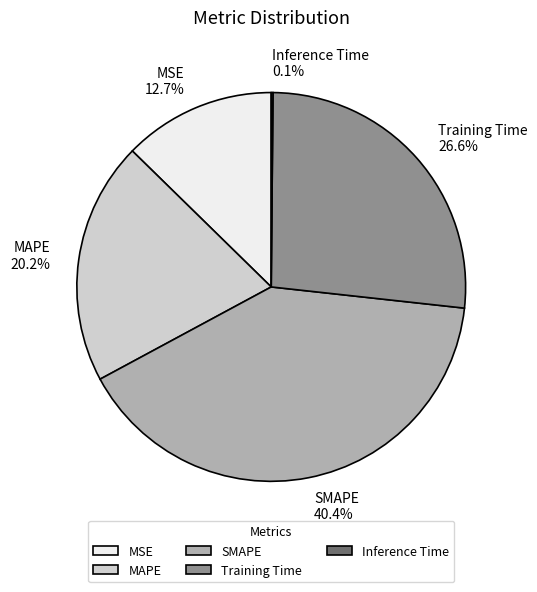

Does MSE represent more than half of the total?

No